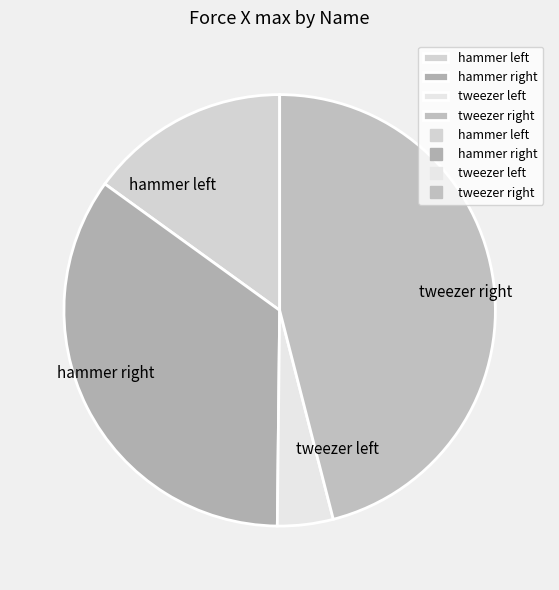

Which slice is the smallest?

tweezer left